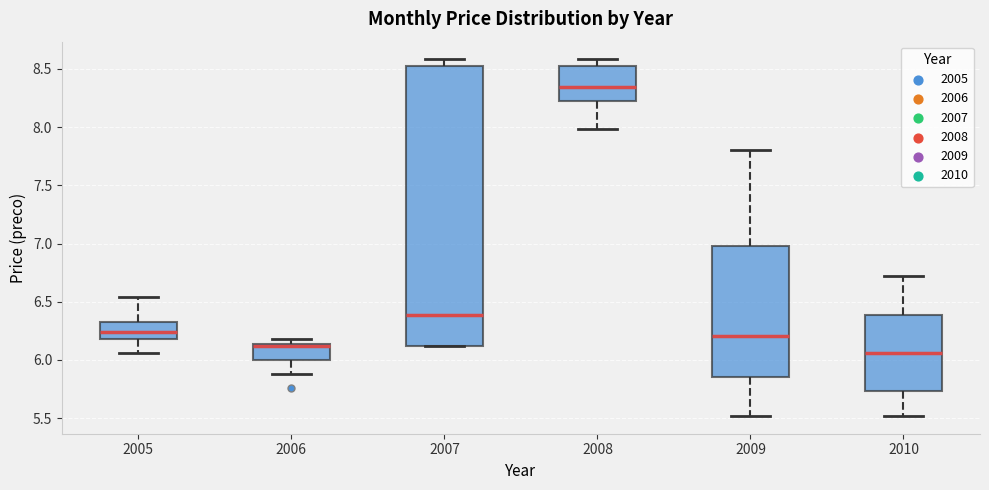

Reading left to right, transcribe this box plot: for each box, give where its median line is, the range the box spans, and where its two whiskers end, as read against the y-axis. The values are not printed on the chart, so give them approximately, as read against the axis.

2005: median 6.25, box 6.20 to 6.35, whiskers 6.05 to 6.55
2006: median 6.10, box 6.00 to 6.15, whiskers 5.90 to 6.20
2007: median 6.40, box 6.10 to 8.50, whiskers 6.10 to 8.60
2008: median 8.35, box 8.20 to 8.50, whiskers 8.00 to 8.60
2009: median 6.20, box 5.85 to 7.00, whiskers 5.50 to 7.80
2010: median 6.05, box 5.75 to 6.40, whiskers 5.50 to 6.70